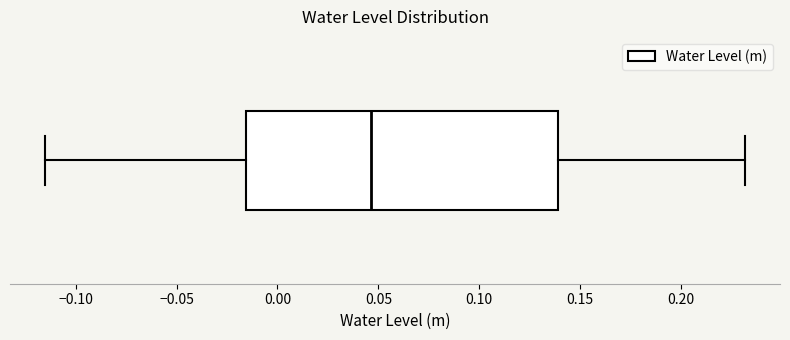

Where does the median line of the box sit on the x-axis? The values are not printed on the chart, so give them approximately, as read against the axis.

0.045